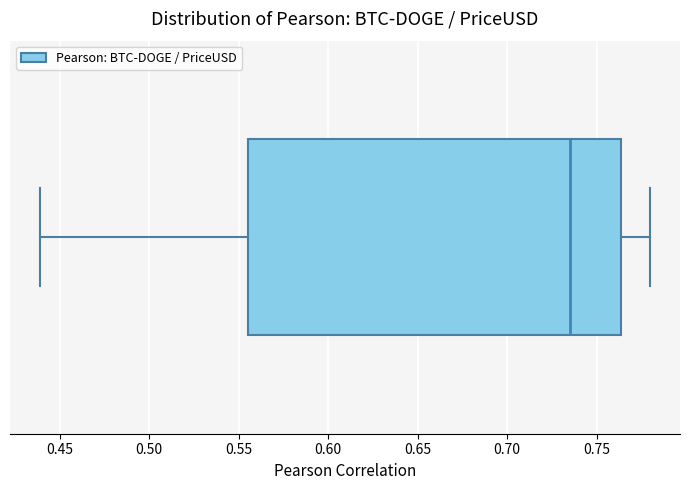

Read this box plot against the x-axis: the position of the median line, the range covered by the box, and the ends of both whiskers. The values are not printed on the chart, so give them approximately, as read against the axis.

median 0.735, box 0.555 to 0.765, whiskers 0.440 to 0.780